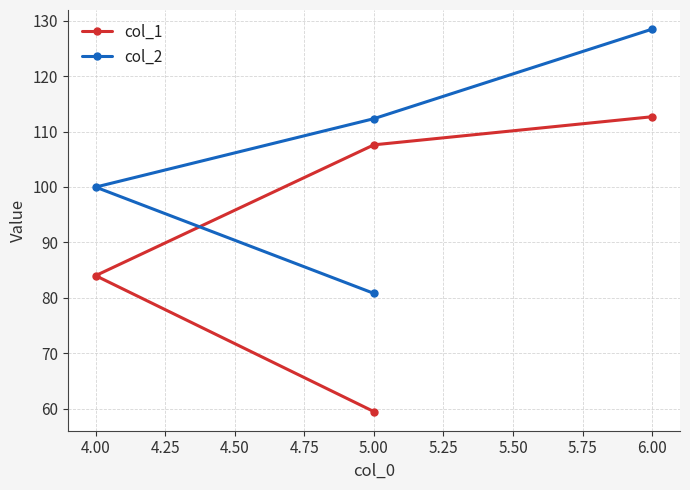

Does the chart display data point markers on the line(s)?

Yes